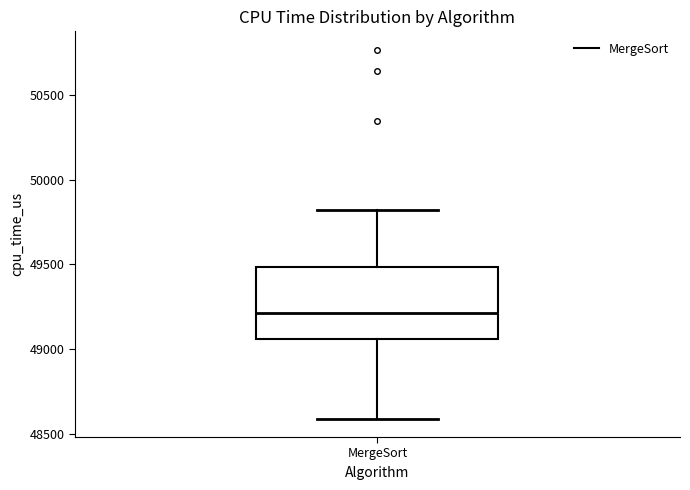

Read this box plot against the y-axis: the position of the median line, the range covered by the box, and the ends of both whiskers. The values are not printed on the chart, so give them approximately, as read against the axis.

median 49200, box 49050 to 49500, whiskers 48600 to 49800